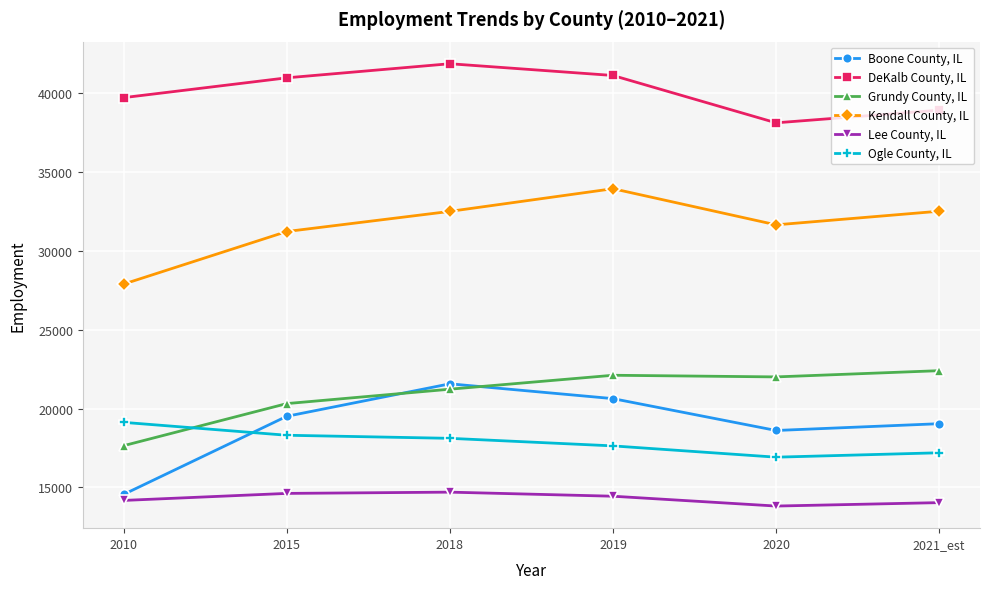

At which label does Boone County, IL reach its minimum?

2010